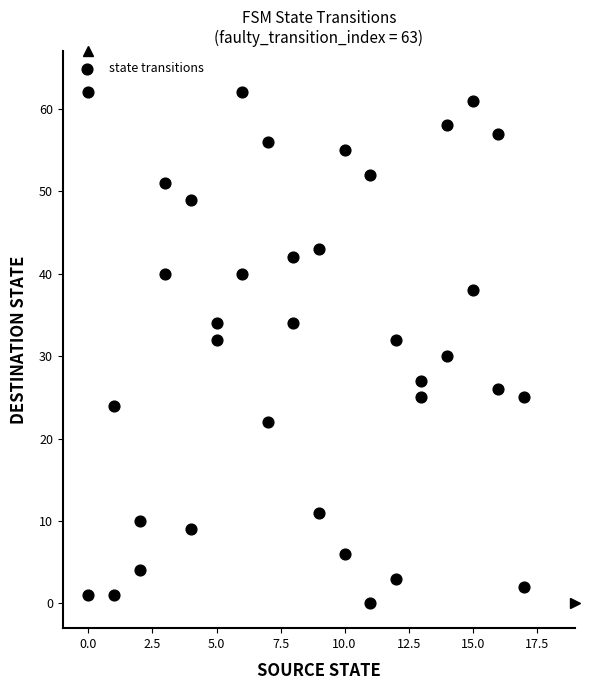

What is the range of Y values (max minus min)?

62